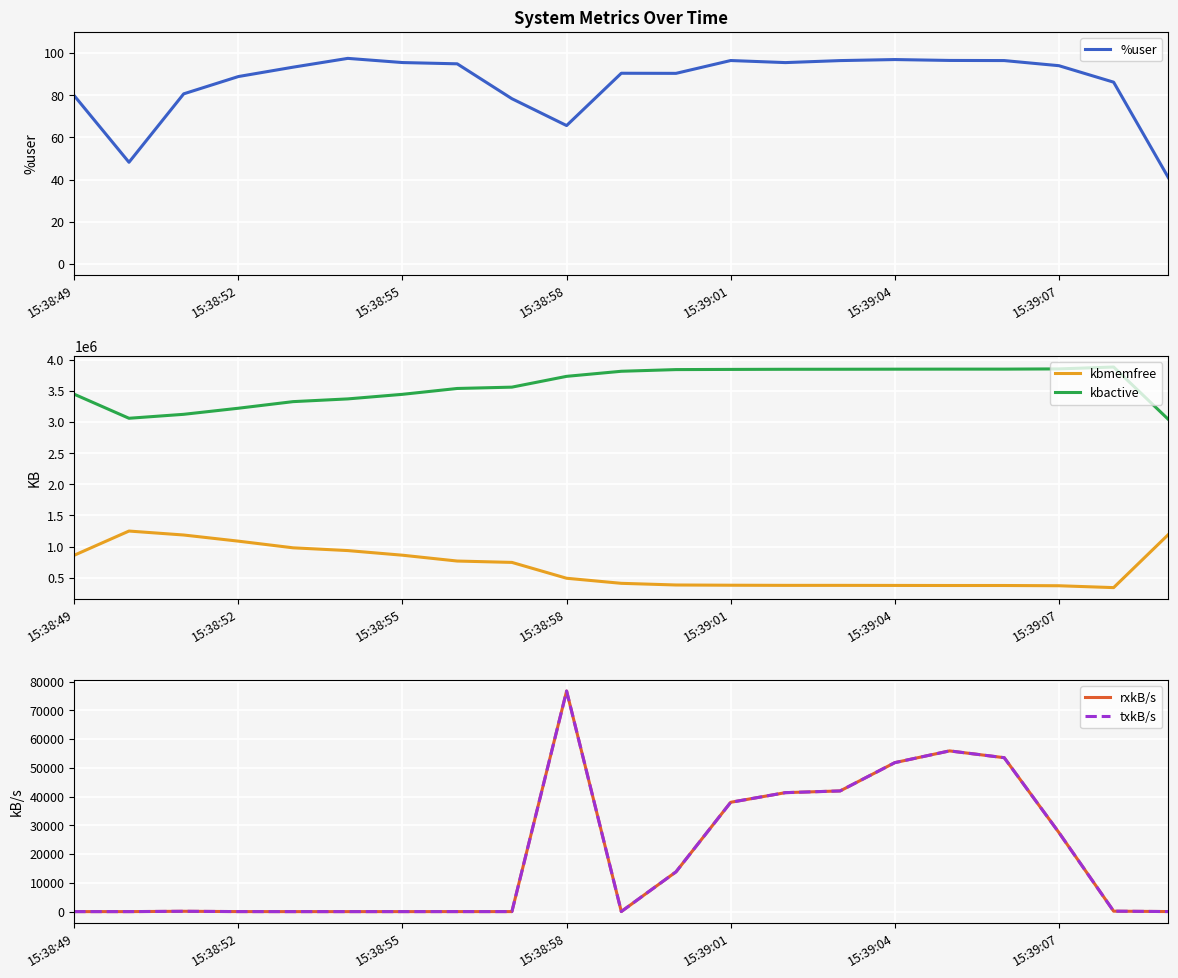

What is the maximum value shown in the chart?

3882676.0